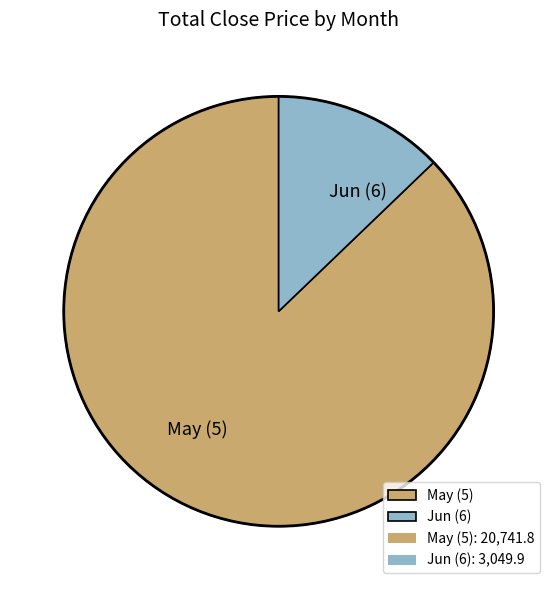

Count the number of slices in the pie.

2